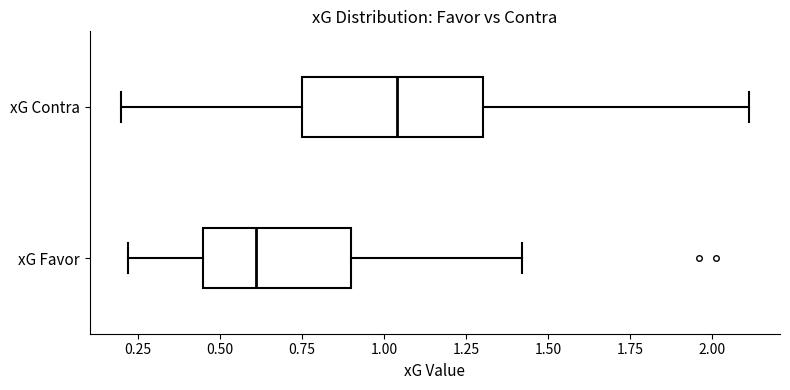

Reading bottom to top, transcribe this box plot: for each box, give where its median line is, the range the box spans, and where its two whiskers end, as read against the x-axis. The values are not printed on the chart, so give them approximately, as read against the axis.

xG Favor: median 0.60, box 0.45 to 0.90, whiskers 0.20 to 1.40
xG Contra: median 1.05, box 0.75 to 1.30, whiskers 0.20 to 2.10